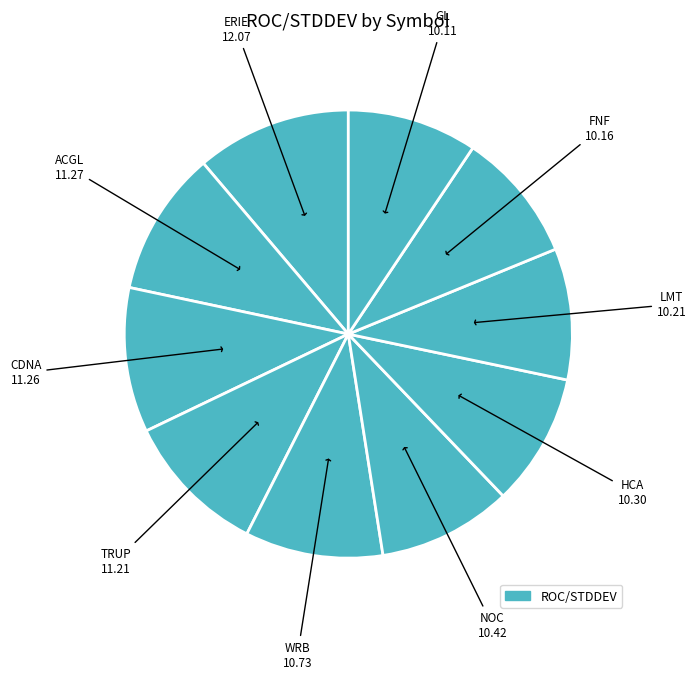

Which category has the smallest portion of the pie?

GL